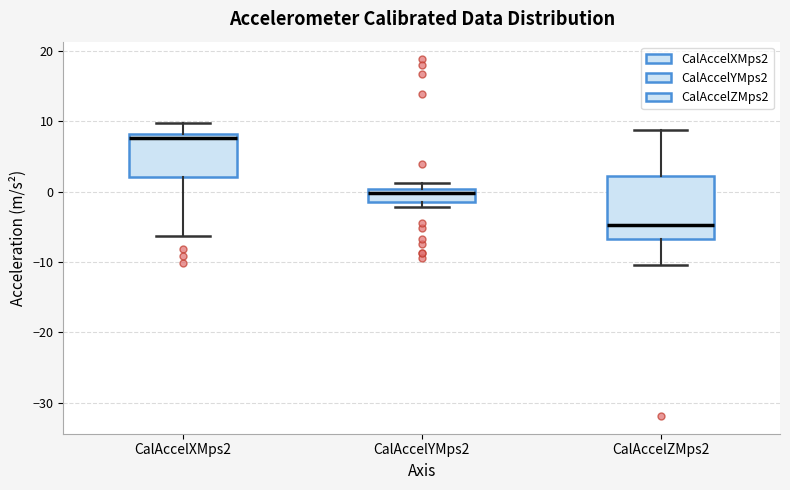

Comparing the boxes themselves (not the whiskers), which one is the tallest?

CalAccelZMps2